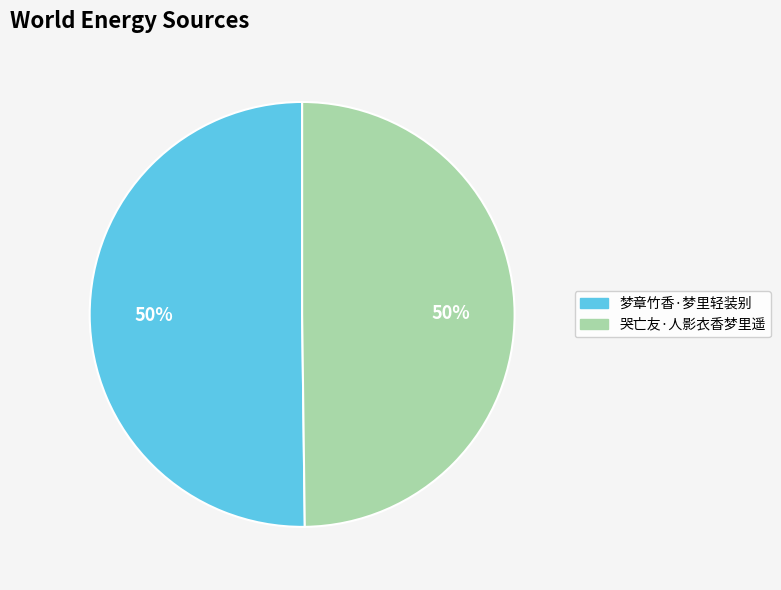

Combined, do 梦章竹香·梦里轻装别 and 哭亡友·人影衣香梦里遥 account for over 50%?

Yes